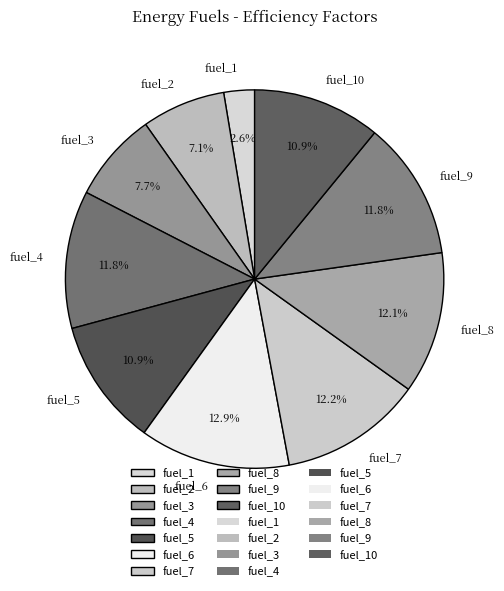

How much of the chart is everything except fuel_4?

88.2%